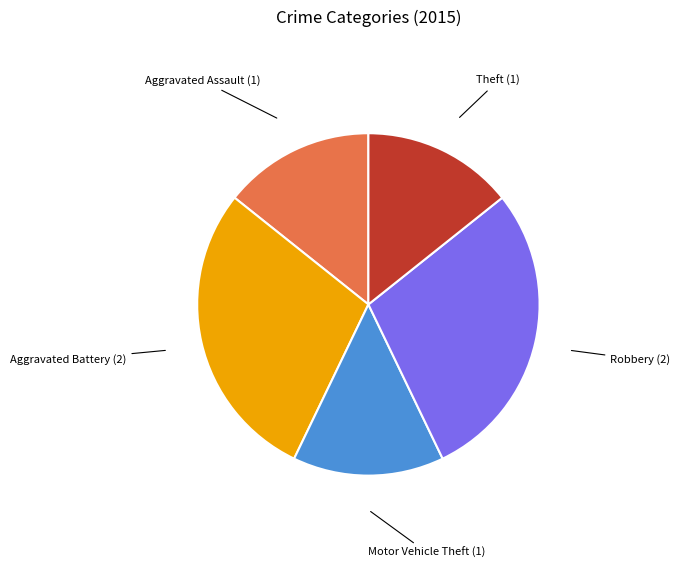

Is there any slice that represents more than half of the pie?

No